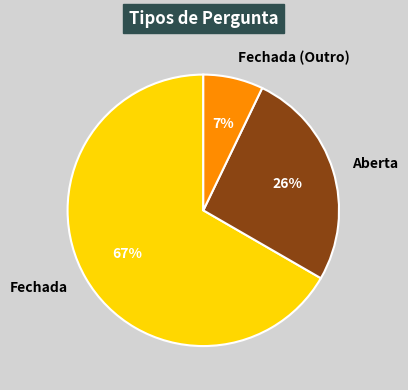

How many slices are in this pie chart?

3